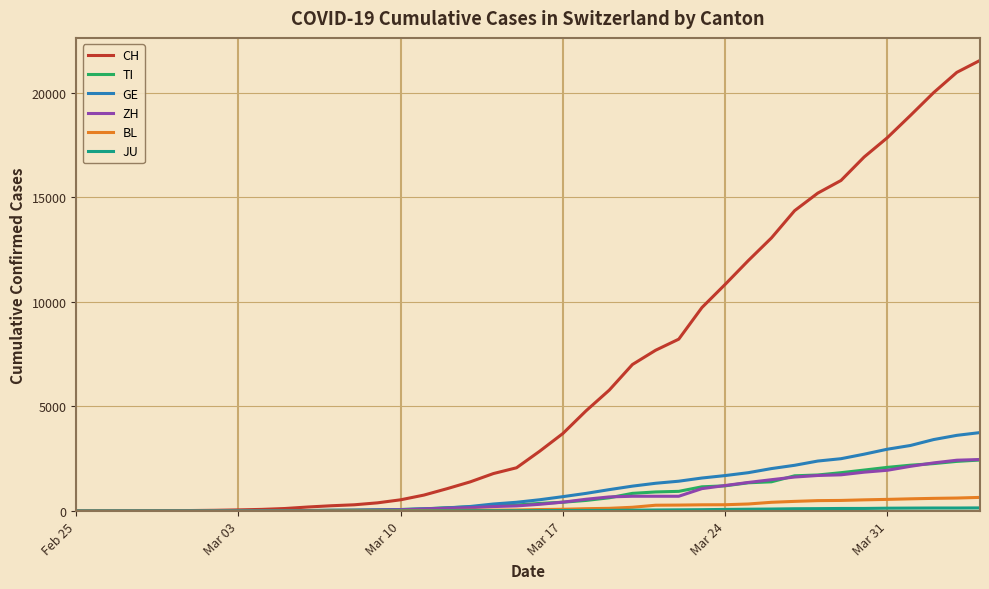

Which series has the largest total across all categories?

CH